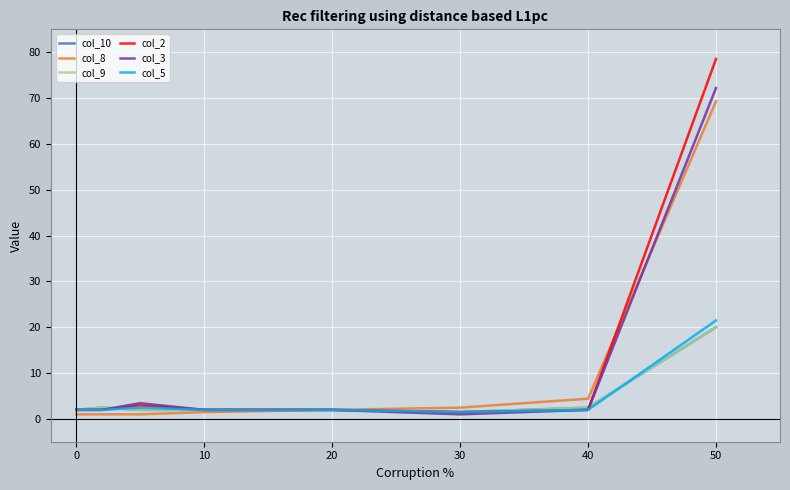

Does the chart have visible grid lines?

Yes